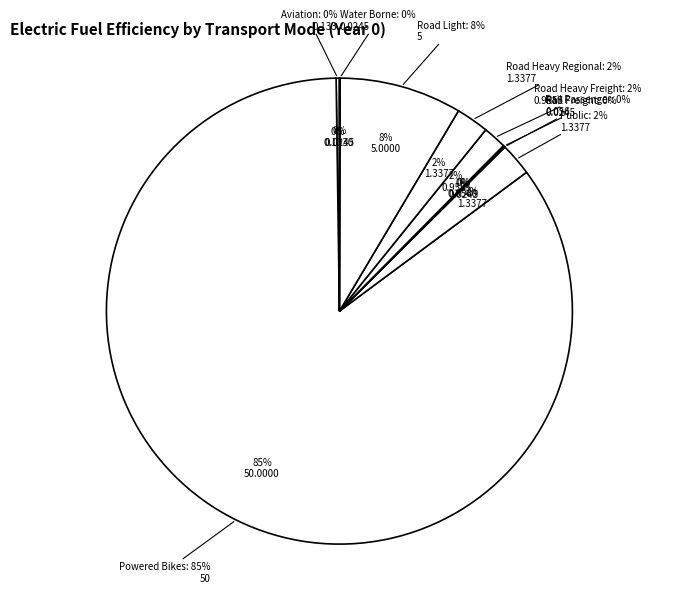

Which category has the biggest portion of the pie?

Powered Bikes